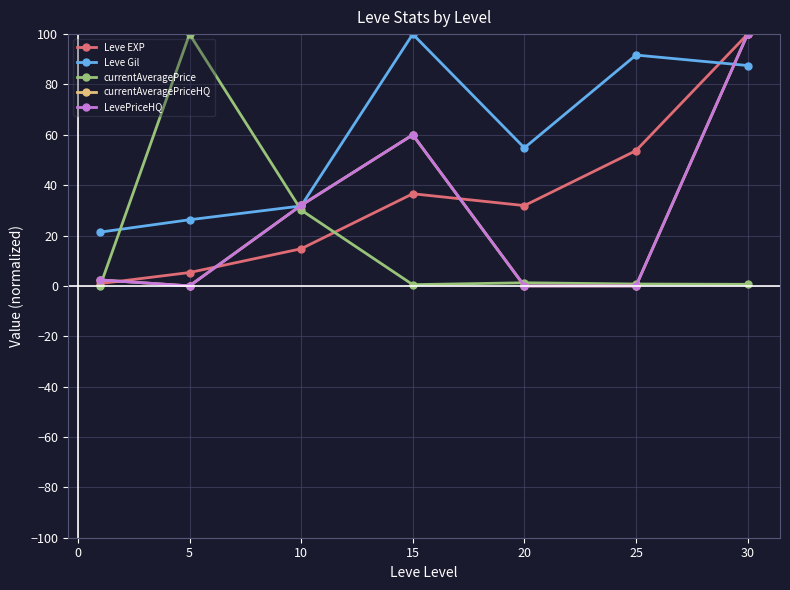

Is this an area chart (filled region under the line)?

No